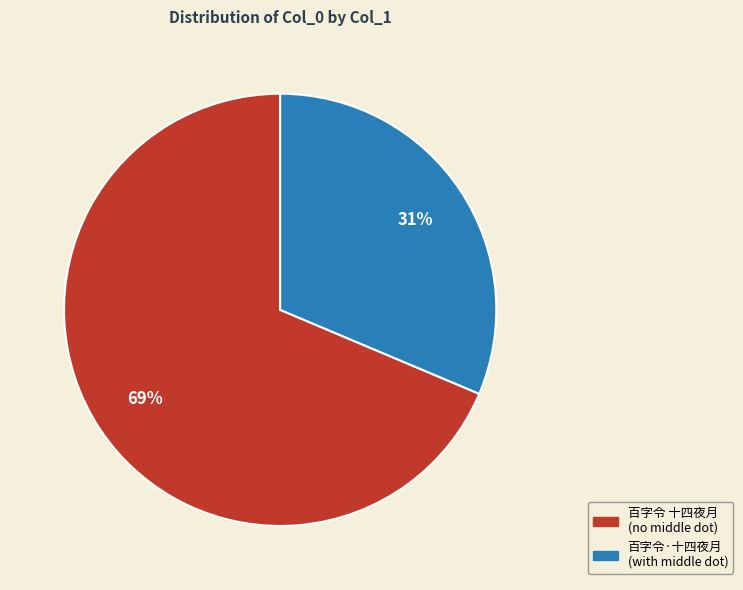

Is there a majority slice in this chart?

Yes